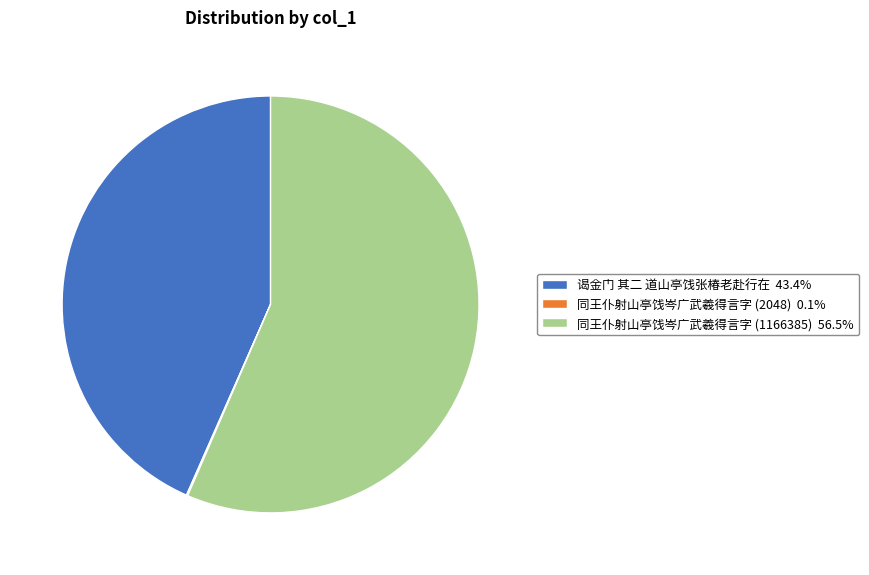

What is the ratio of the value at 谒金门 其二 道山亭饯张椿老赴行在 43.4% to the value at 同王仆射山亭饯岑广武羲得言字 (1166385) 56.5%?

0.8